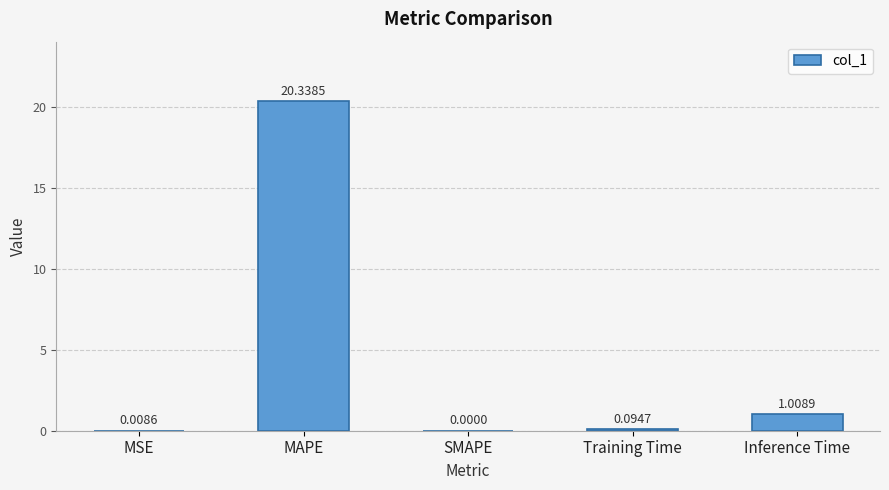

At which category does the chart reach its peak across all series?

MAPE